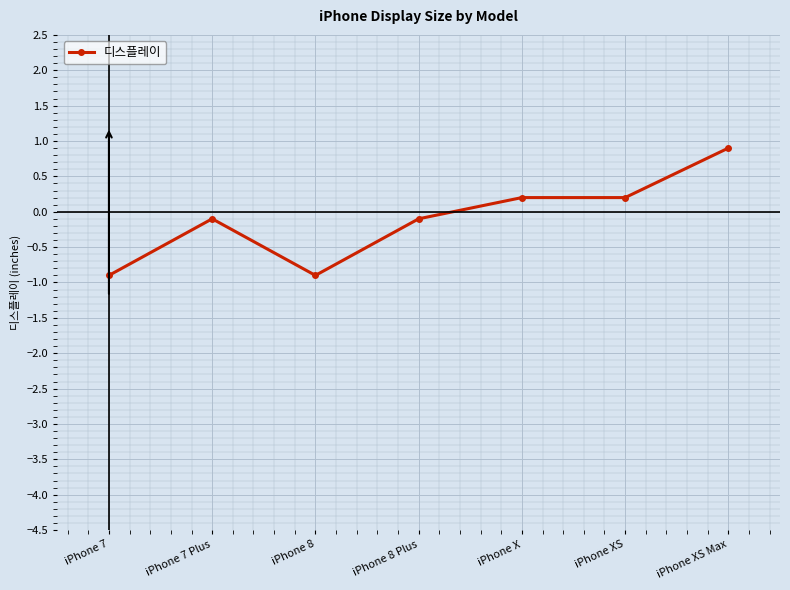

What is the difference between the second highest and minimum values?

1.1